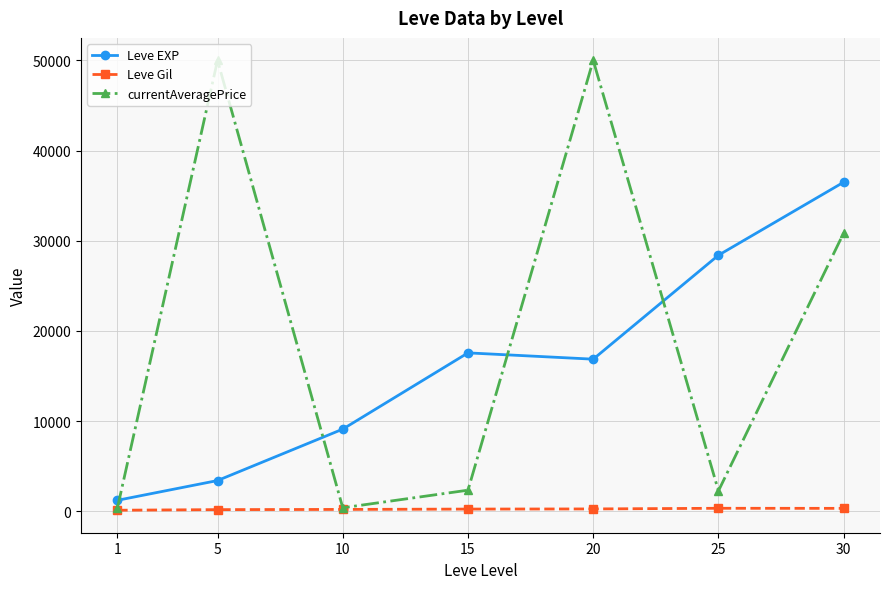

How many interior local peaks does the currentAveragePrice series have?

2